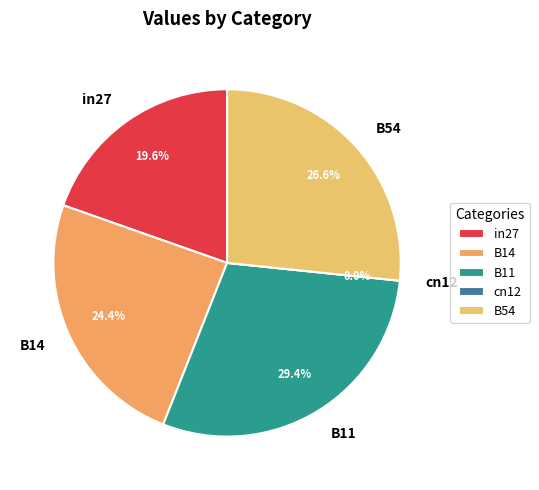

Combined, do B14 and B11 account for over 50%?

Yes